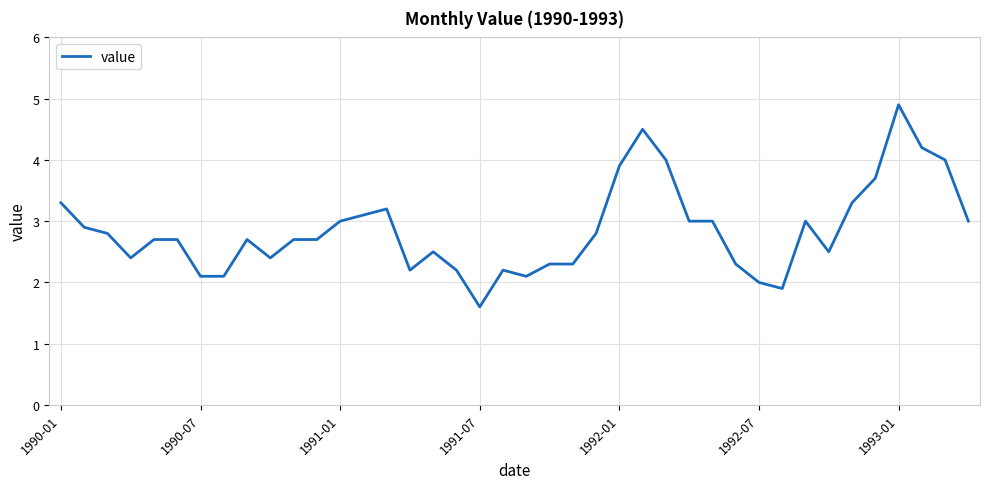

What is the difference between the maximum and minimum values?

3.3